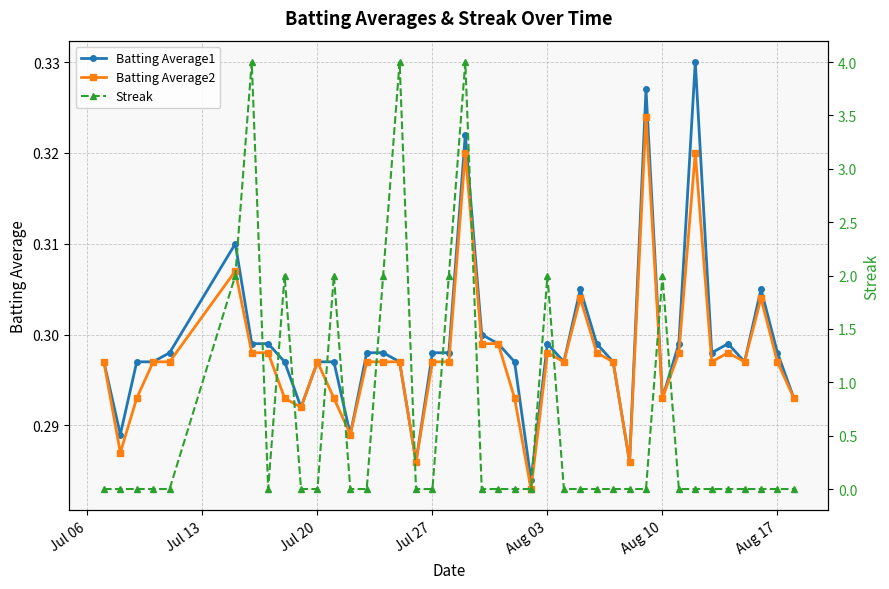

Count the Batting Average1 values in the range 0 to 1.

40